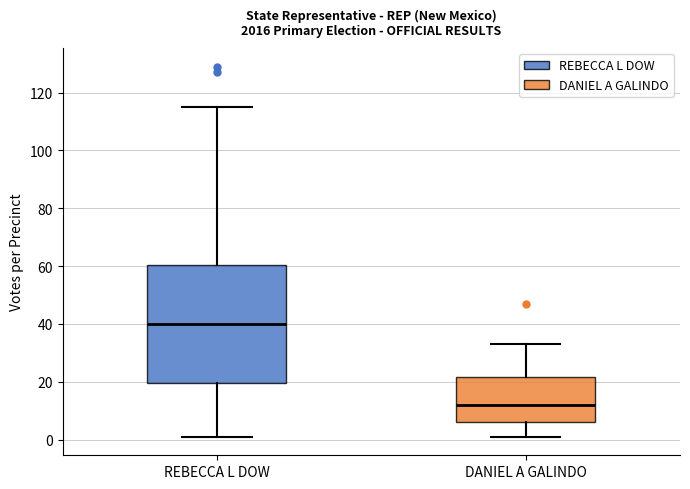

Reading left to right, transcribe this box plot: for each box, give where its median line is, the range the box spans, and where its two whiskers end, as read against the y-axis. The values are not printed on the chart, so give them approximately, as read against the axis.

REBECCA L DOW: median 40, box 20 to 60, whiskers 2 to 116
DANIEL A GALINDO: median 12, box 6 to 22, whiskers 2 to 34